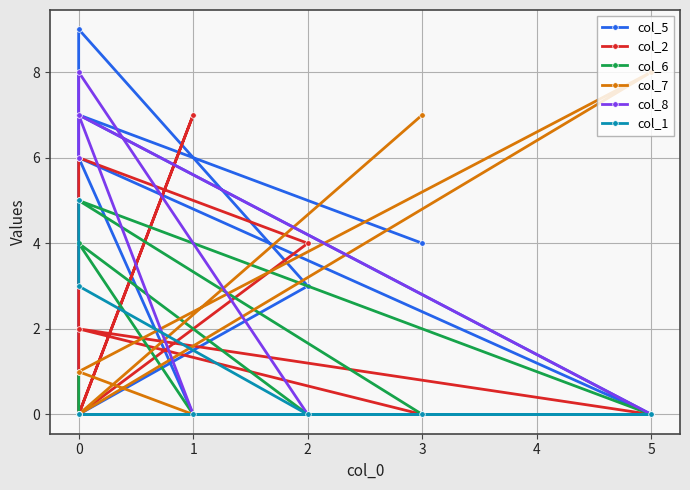

What is the sum of all col_1 values?

8